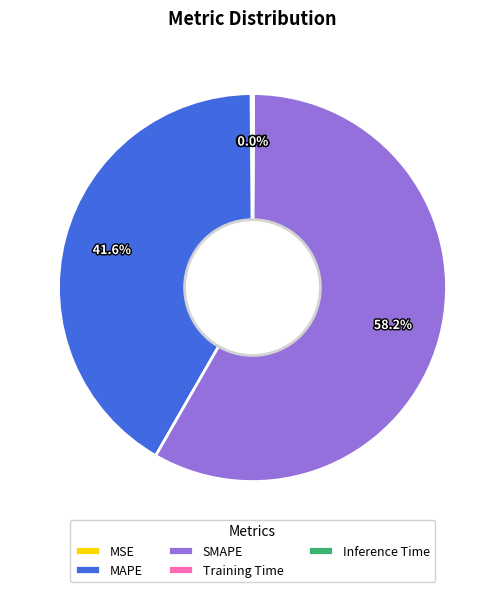

Does MAPE account for over 50% of the chart?

No